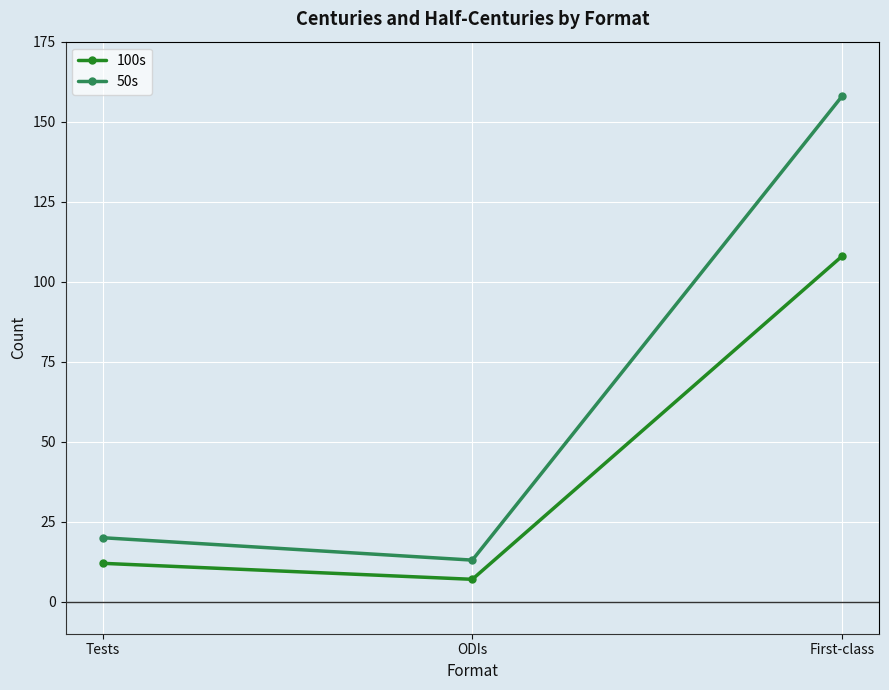

Which series has the largest range (max minus min)?

50s